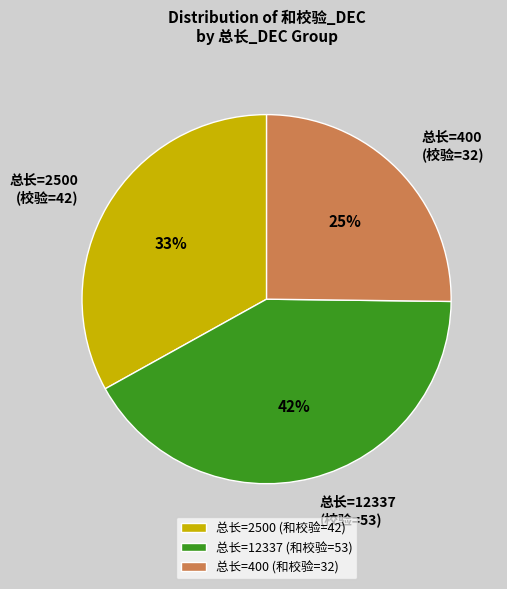

What percentage is the 总长=12337 (和校验=53) slice, to the nearest percent?

42%